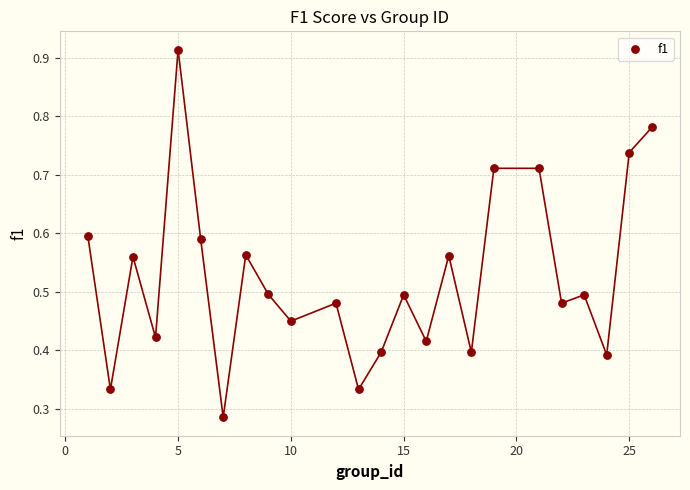

What is the range of X values (max minus min)?

25.0